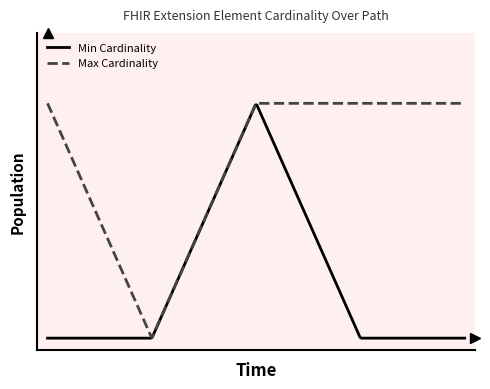

What is the maximum value shown in the chart?

1